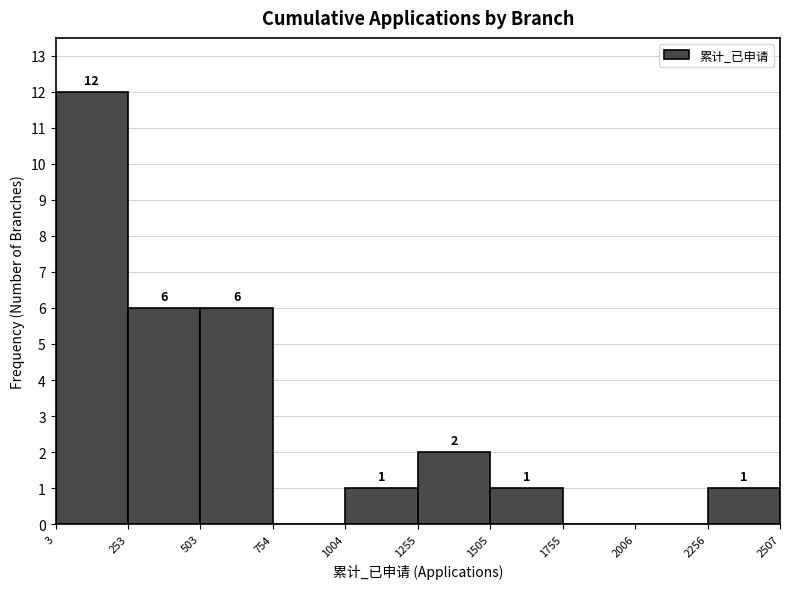

Over which range of the x-axis is the bar tallest?

3 to 253